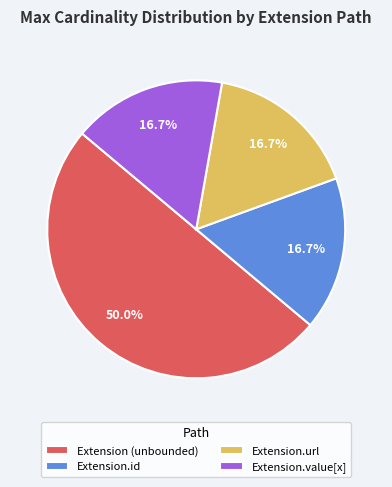

Do Extension.value[x] and Extension.url together represent more than half of the pie?

No